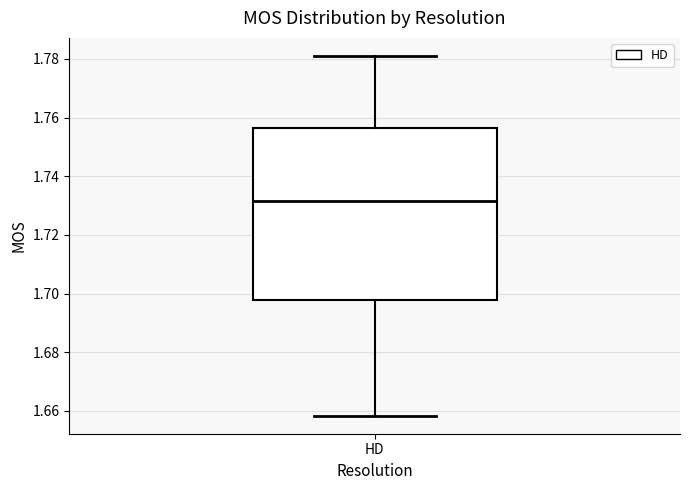

Read this box plot against the y-axis: the position of the median line, the range covered by the box, and the ends of both whiskers. The values are not printed on the chart, so give them approximately, as read against the axis.

median 1.732, box 1.698 to 1.756, whiskers 1.658 to 1.782